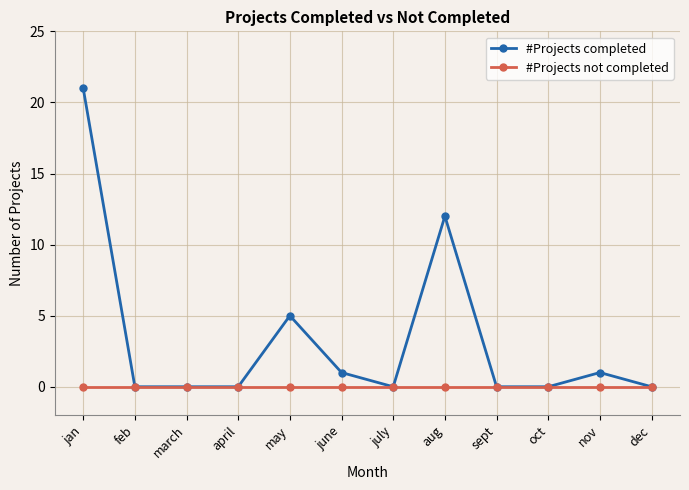

What is the label of the 7th point from the right?

june